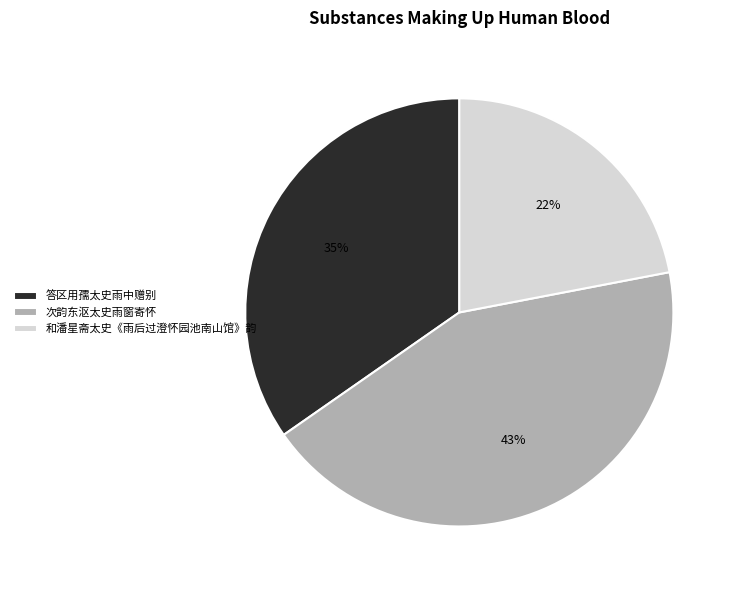

To the nearest percent, what is the average slice percentage?

33%